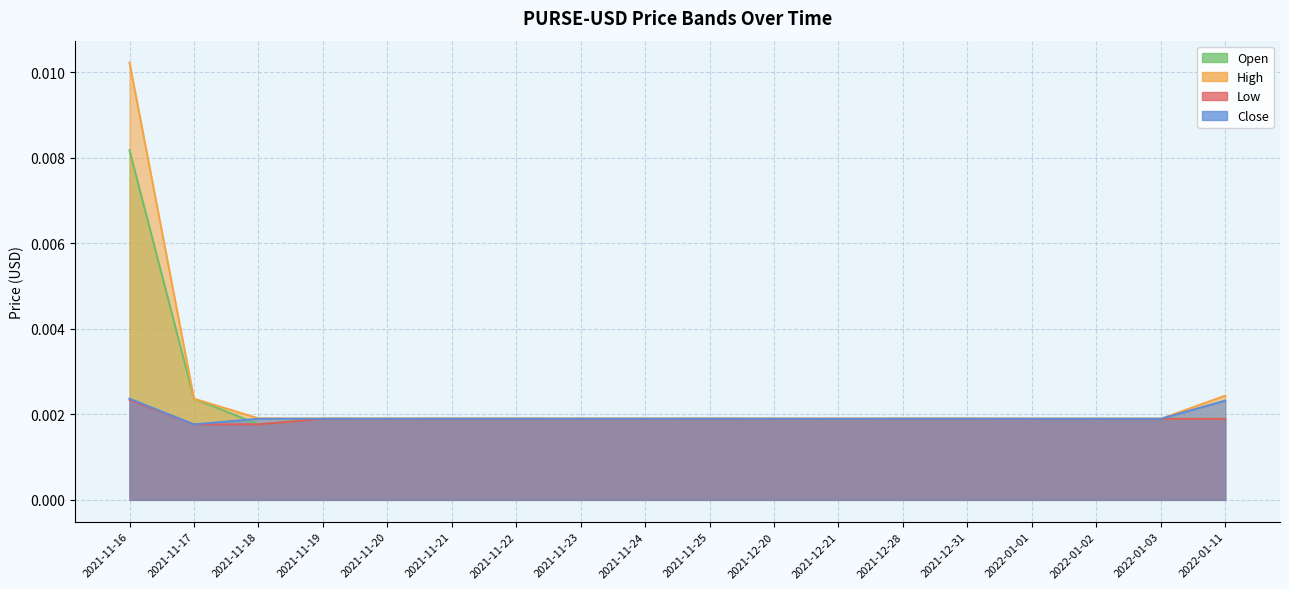

Which series changed the most between 2021-11-21 and 2022-01-11?

High